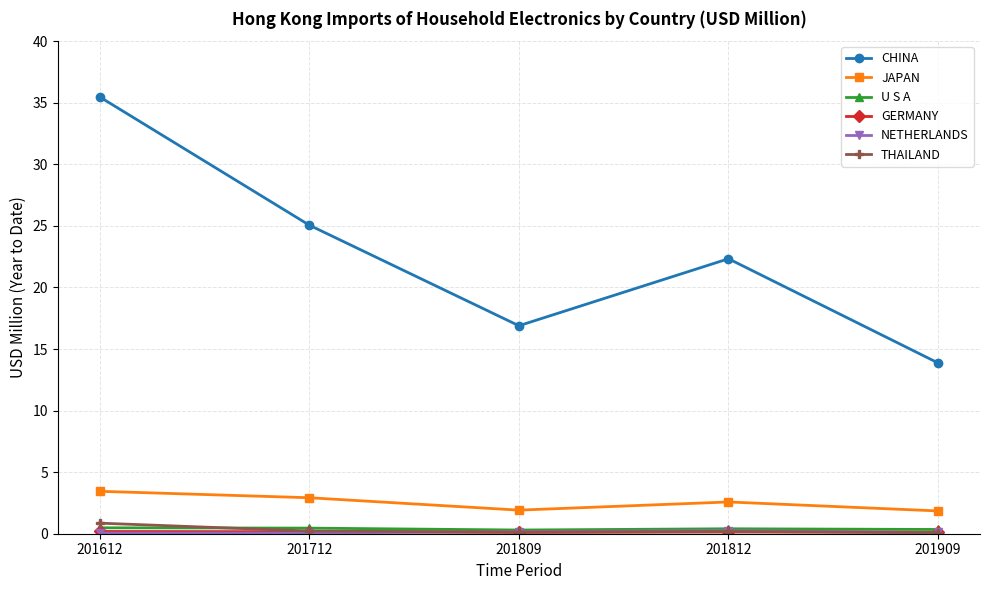

True or false: THAILAND and CHINA intersect in this chart.

False